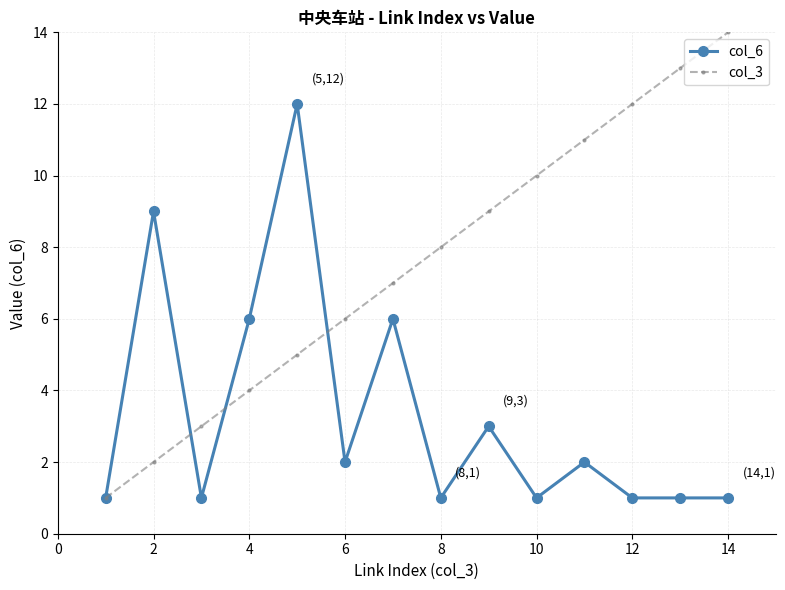

Does the chart have visible grid lines?

Yes